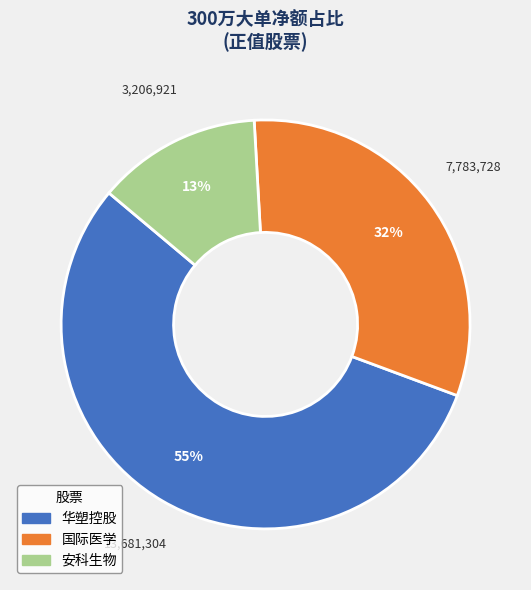

Combined, do 安科生物 and 国际医学 account for over 50%?

No